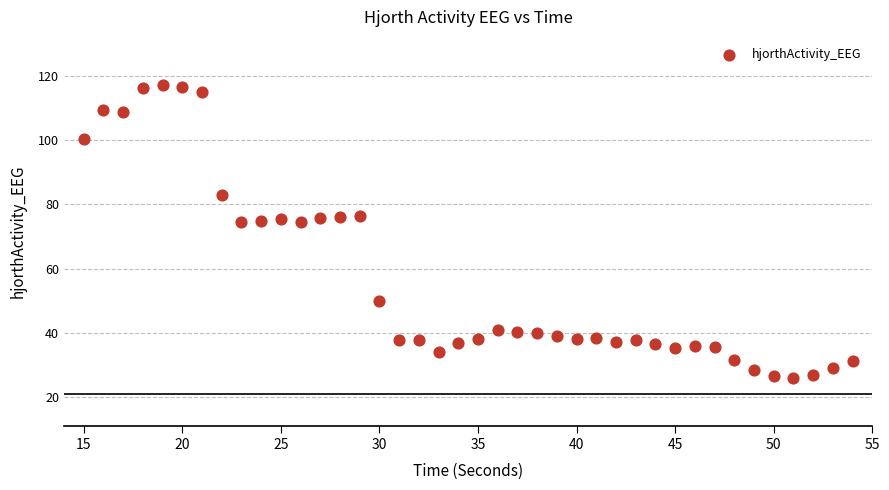

What is the range of X values (max minus min)?

39.0